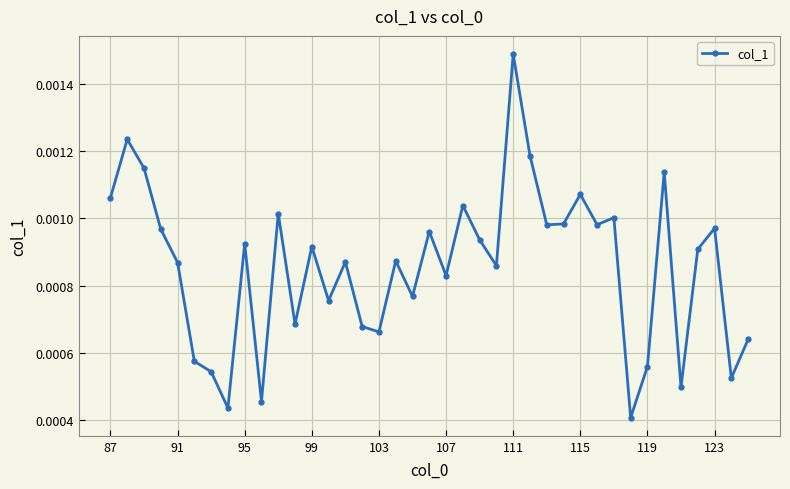

Is this an area chart (filled region under the line)?

No